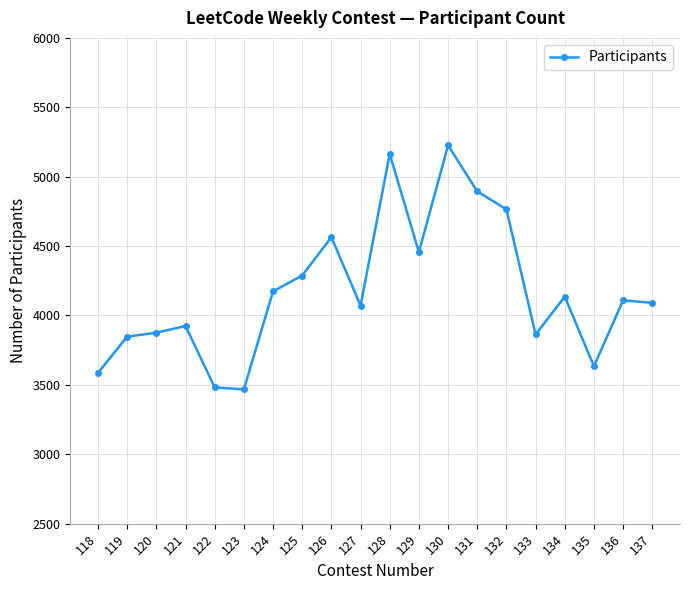

The chart shows a value of 3847 at 119. True or false?

True